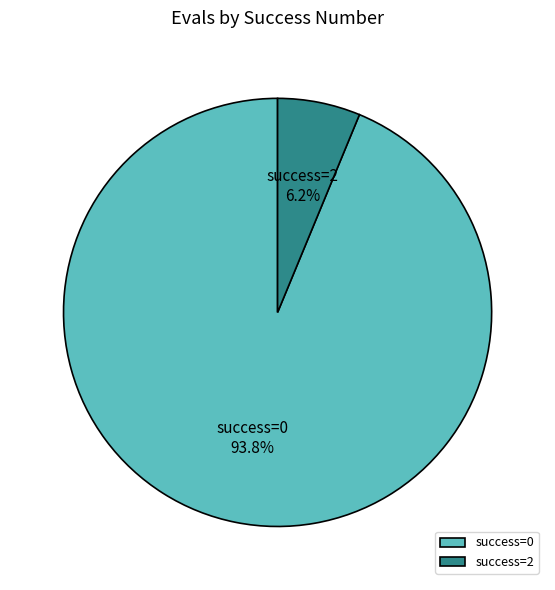

Combined, do success=2 and success=0 account for over 50%?

Yes